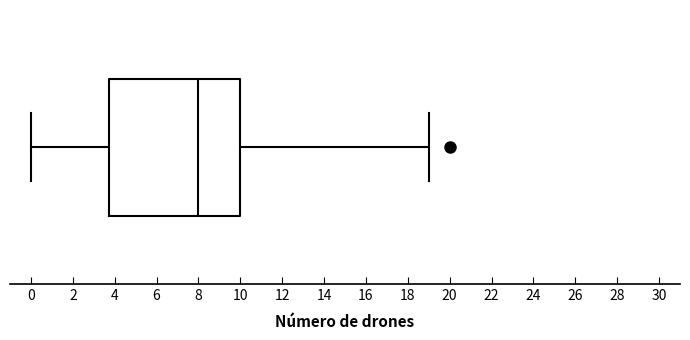

Where does the right whisker of the box end on the x-axis? The values are not printed on the chart, so give them approximately, as read against the axis.

19.0